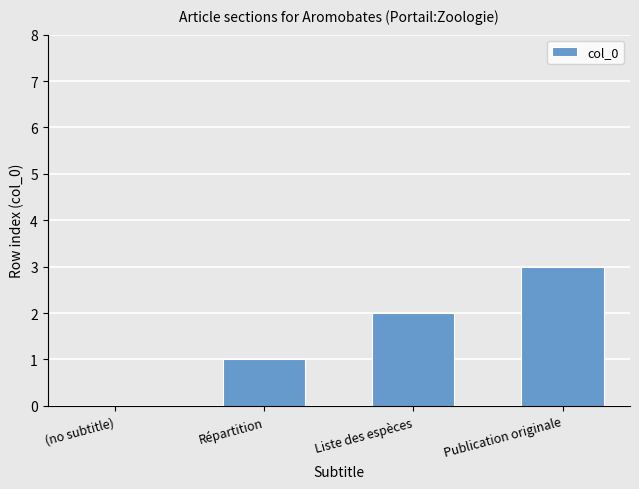

Which category has the highest value across all series?

Publication originale